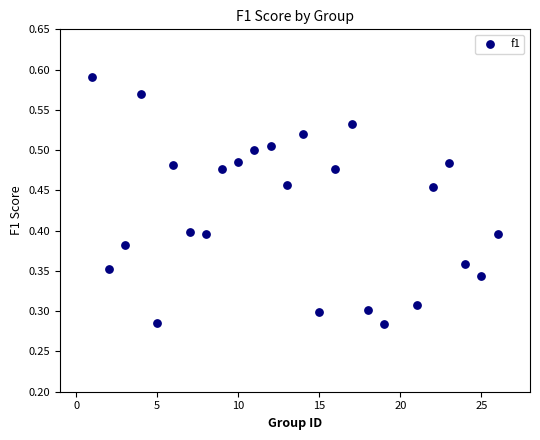

What is the range of X values (max minus min)?

25.0